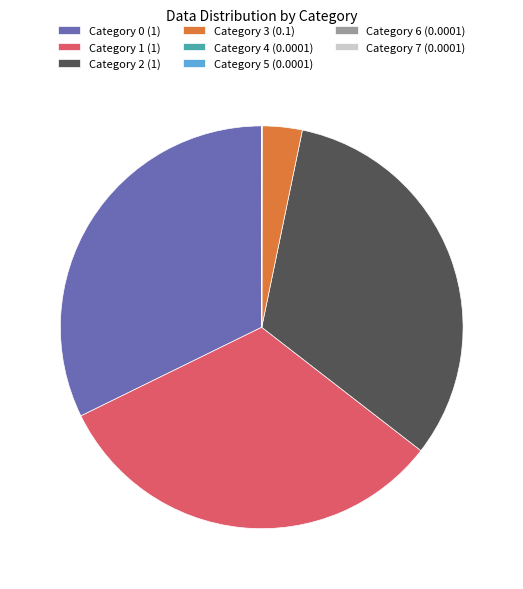

Is Category 3 (0.1) the majority of the pie?

No